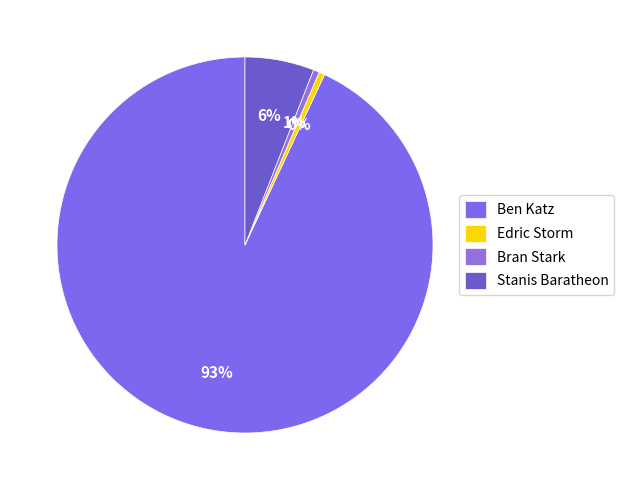

How many segments does this pie chart have?

4